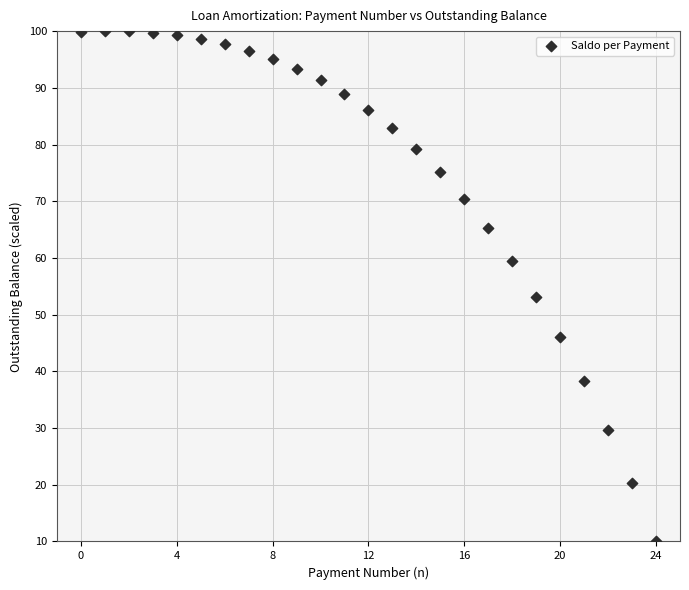

What Y value in the scatter plot is closest to 55?

53.1